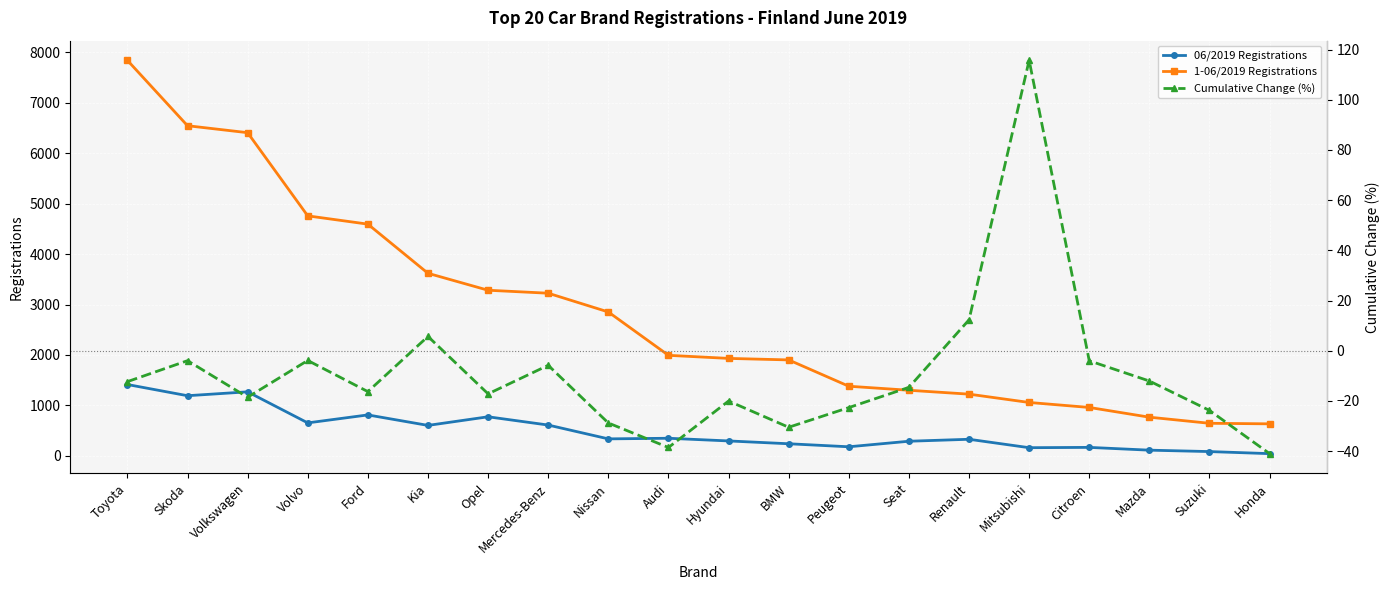

True or false: Cumulative Change (%) has a value of 5.7 at Kia.

True